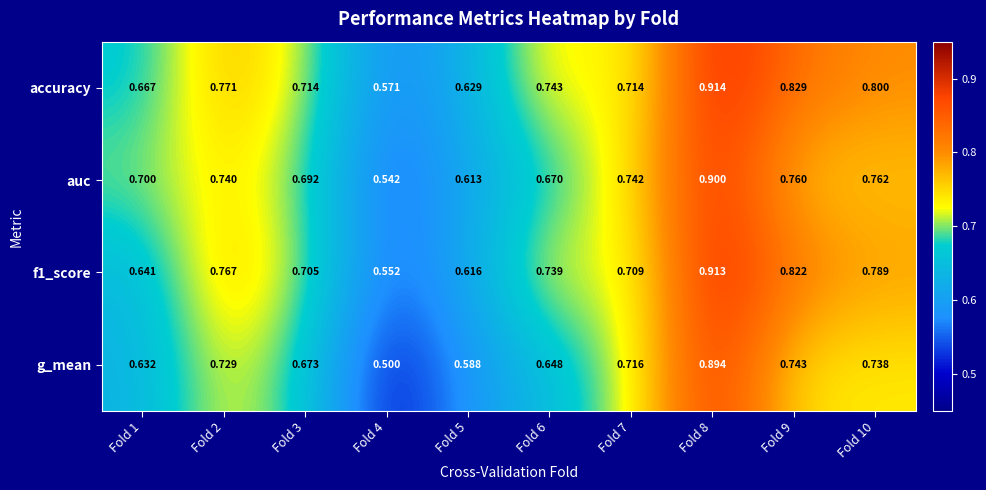

Is the value of f1_score at Fold 1 greater than the value of accuracy at Fold 10?

No